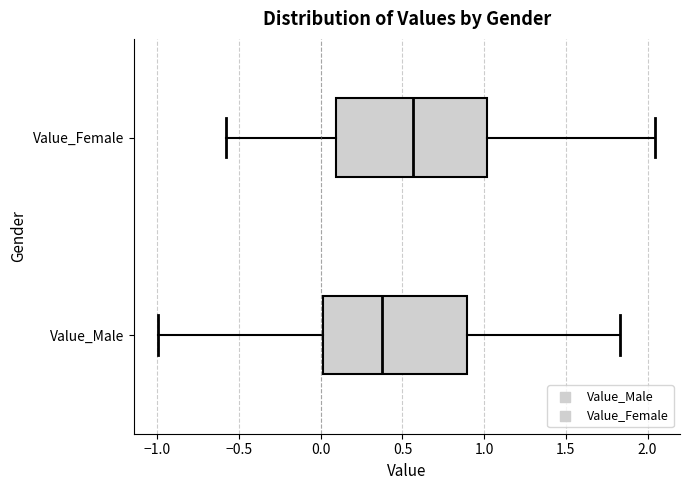

Where is the left edge of the box for Value_Male on the x-axis? The values are not printed on the chart, so give them approximately, as read against the axis.

0.00